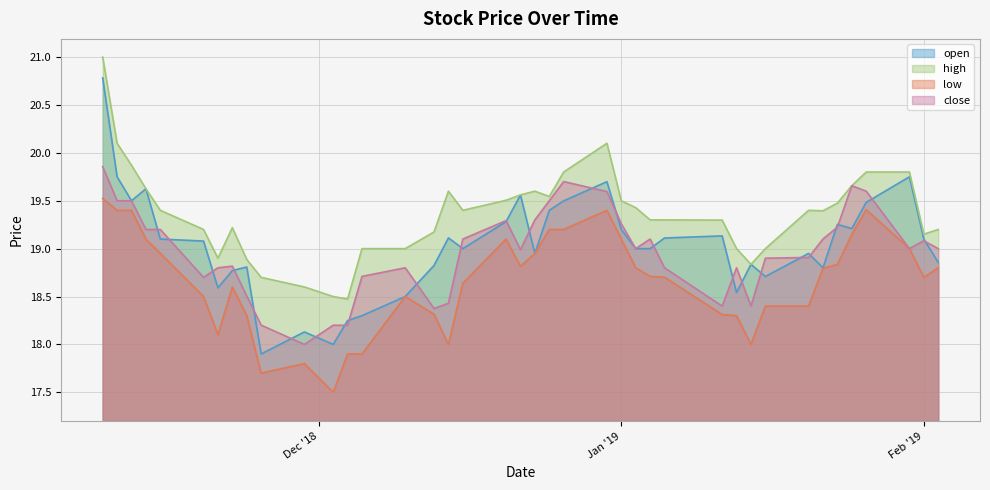

True or false: open and high intersect in this chart.

False